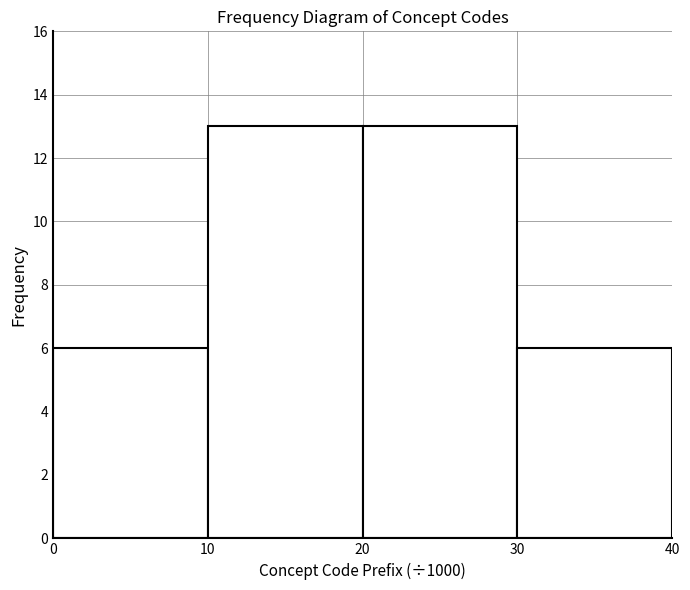

Reading left to right, transcribe this chart: for each bar, give the range it covers on the x-axis and its height. The values are not printed on the chart, so give them approximately, as read against the axis.

0 to 10: 6
10 to 20: 13
20 to 30: 13
30 to 40: 6